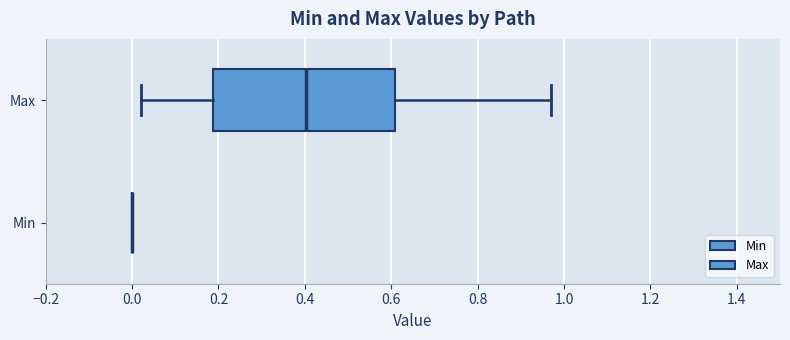

Which box is the widest, from its left edge to its right edge?

Max